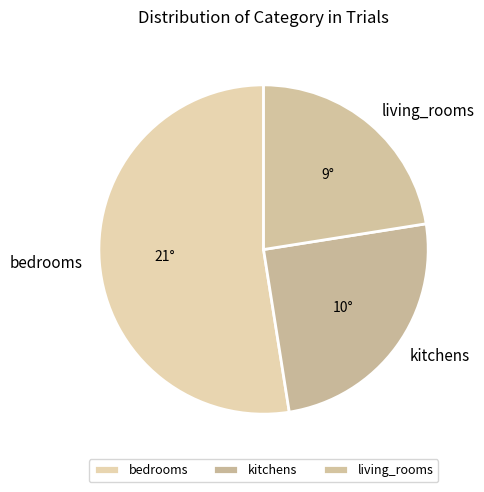

Rank the categories by value from highest to lowest.

bedrooms, kitchens, living_rooms